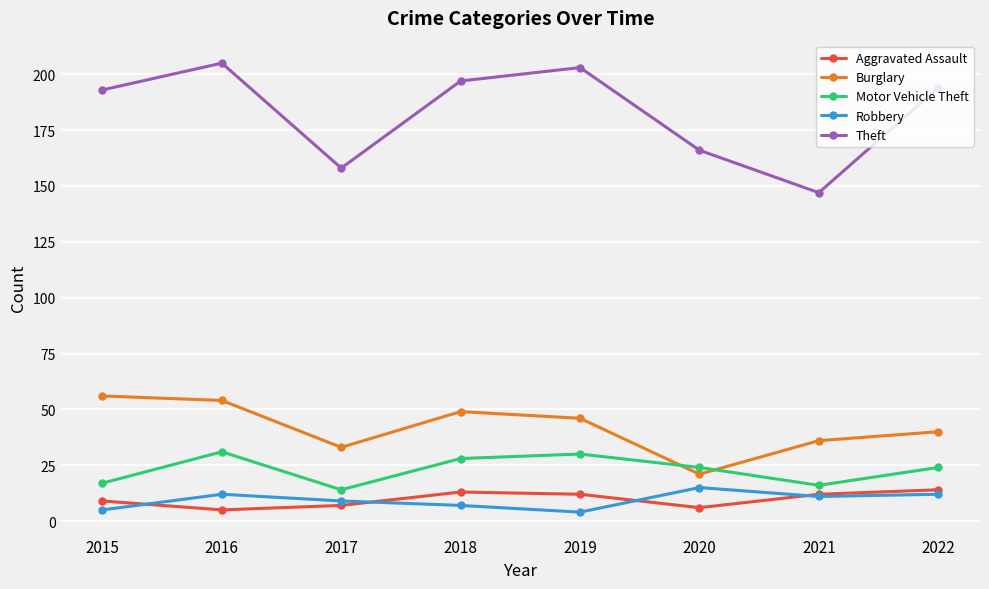

At which label does Robbery first exceed 11?

2016